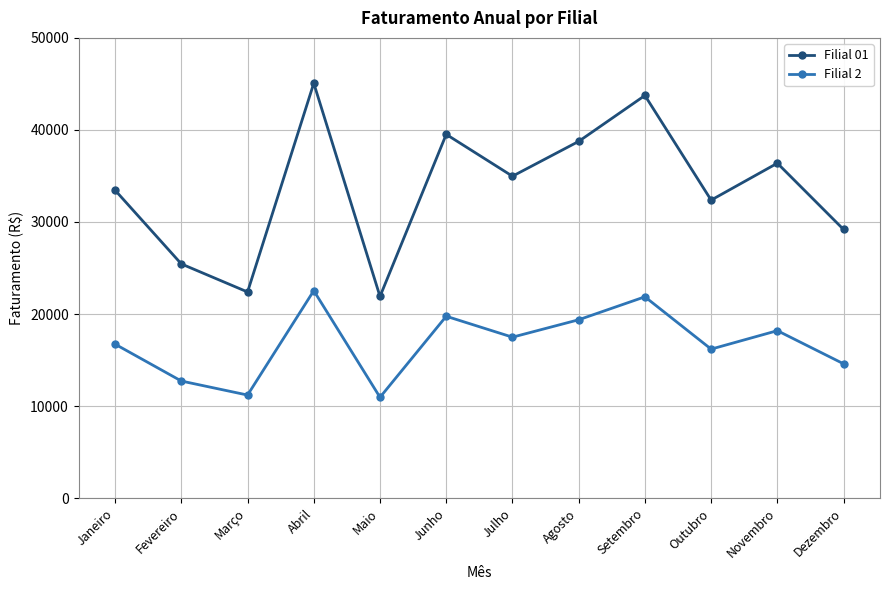

Where is Filial 2 nearest to the value 16746?

Janeiro